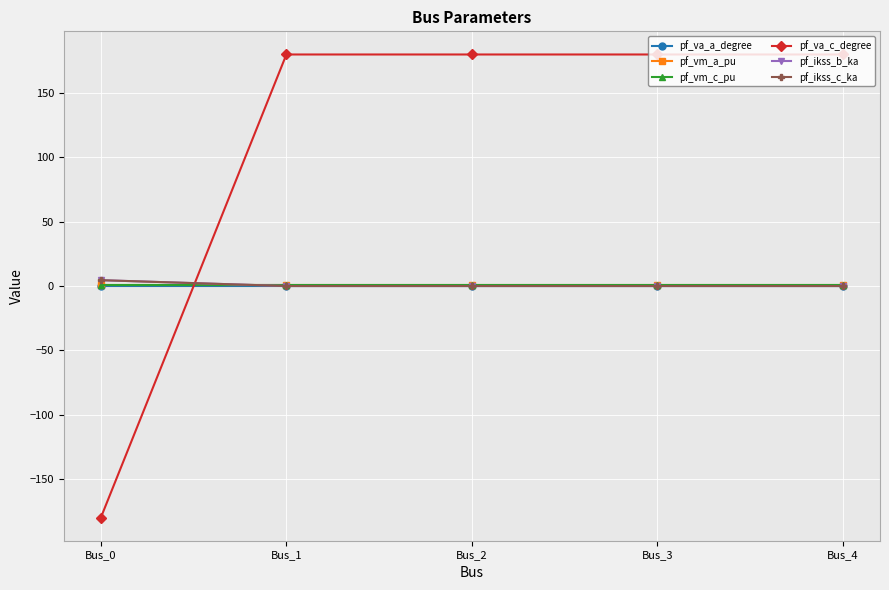

Is this an area chart (filled region under the line)?

No